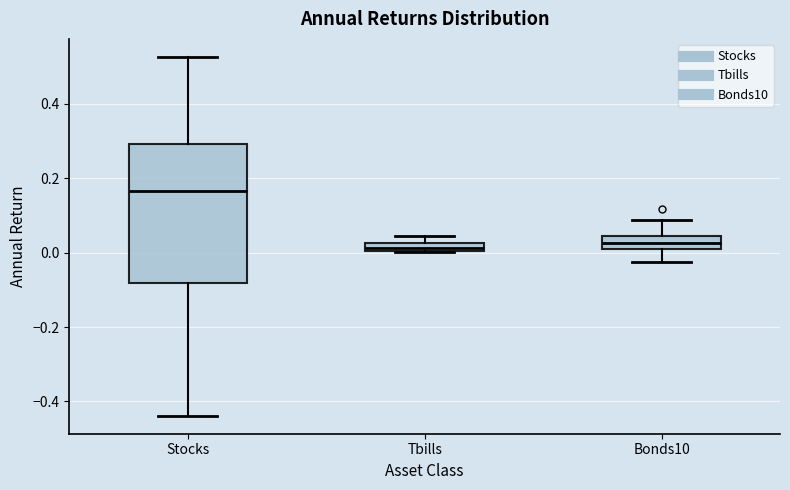

Where is the lower edge of the box for Tbills on the y-axis? The values are not printed on the chart, so give them approximately, as read against the axis.

0.00